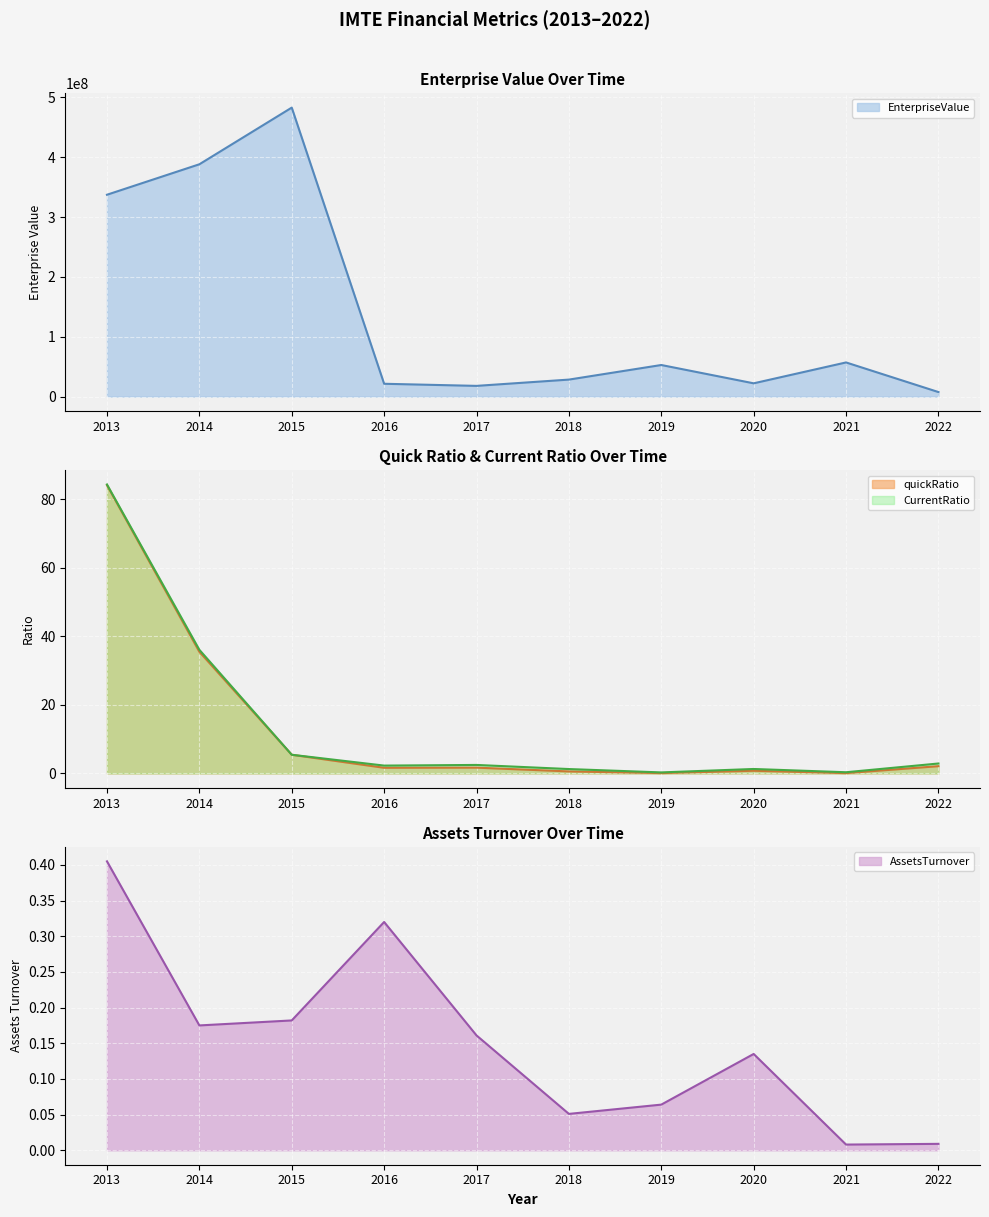

The EnterpriseValue series shows 13936927.8 at 2016. True or false?

False